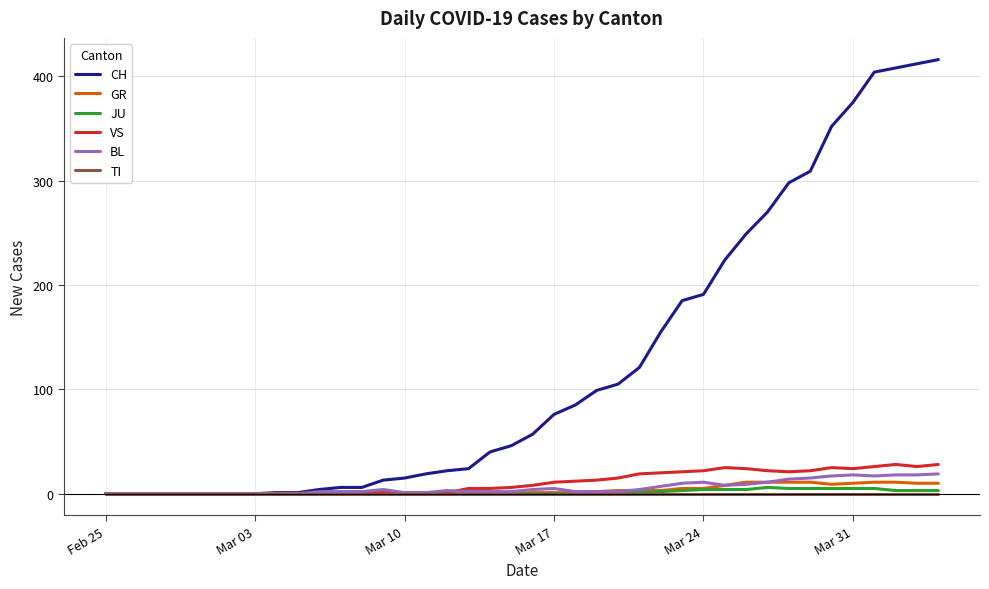

Which series has the largest range (max minus min)?

CH